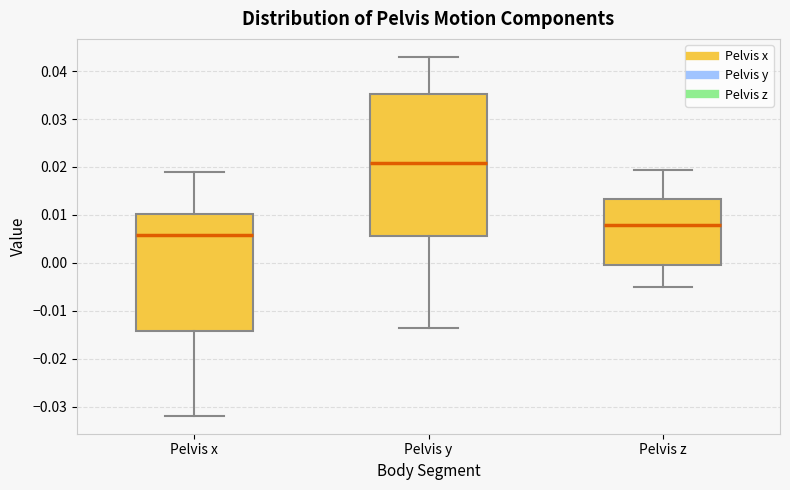

Which box is the tallest, from its lower edge to its upper edge?

Pelvis y